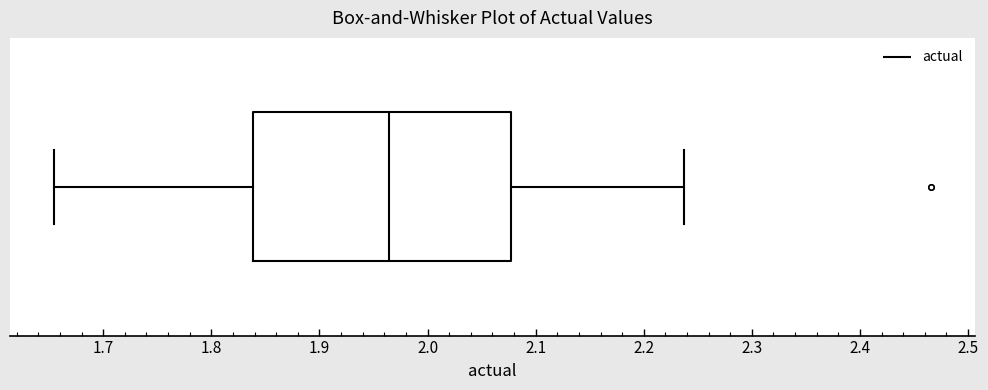

Read this box plot against the x-axis: the position of the median line, the range covered by the box, and the ends of both whiskers. The values are not printed on the chart, so give them approximately, as read against the axis.

median 1.96, box 1.84 to 2.08, whiskers 1.65 to 2.24